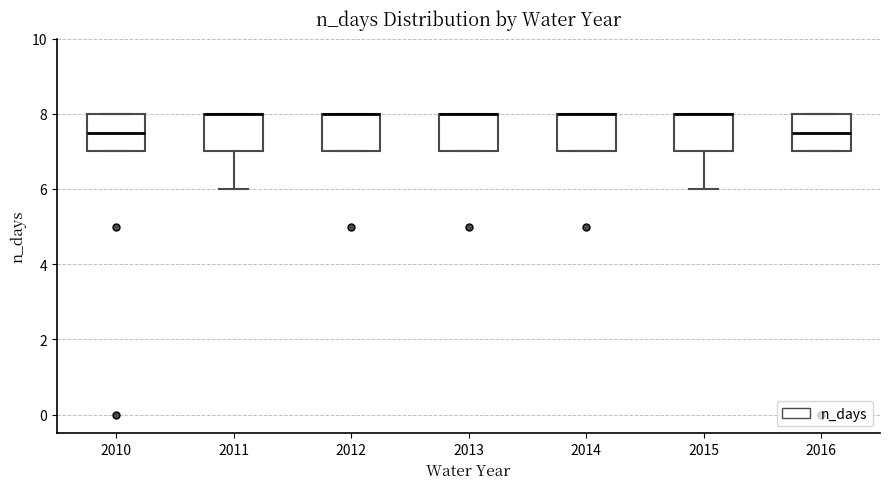

Reading left to right, read every box against the y-axis: the position of its median line, the range the box covers, and the ends of its whiskers. The values are not printed on the chart, so give them approximately, as read against the axis.

2010: median 7.6, box 7.0 to 8.0, whiskers 7.0 to 8.0
2011: median 8.0 (drawn on the box's upper edge), box 7.0 to 8.0, whiskers 6.0 to 8.0
2012: median 8.0 (drawn on the box's upper edge), box 7.0 to 8.0, whiskers 7.0 to 8.0
2013: median 8.0 (drawn on the box's upper edge), box 7.0 to 8.0, whiskers 7.0 to 8.0
2014: median 8.0 (drawn on the box's upper edge), box 7.0 to 8.0, whiskers 7.0 to 8.0
2015: median 8.0 (drawn on the box's upper edge), box 7.0 to 8.0, whiskers 6.0 to 8.0
2016: median 7.6, box 7.0 to 8.0, whiskers 7.0 to 8.0